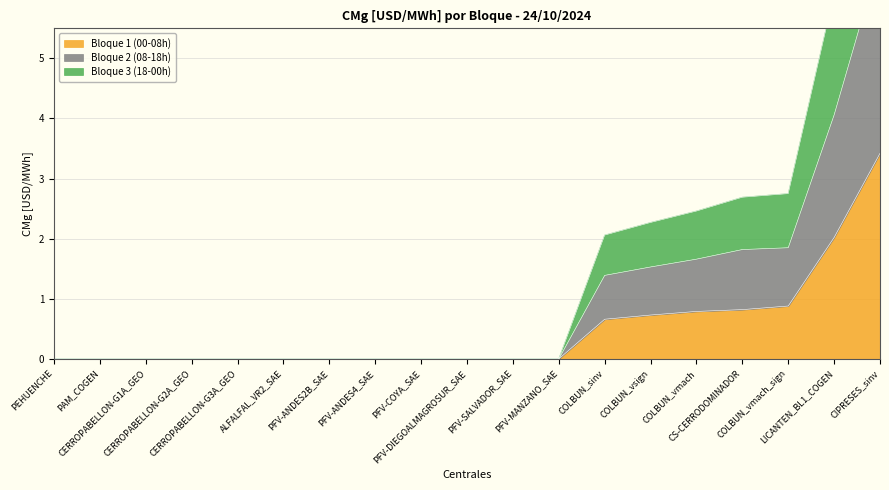

What are all the series names shown in the legend?

Bloque 1 (00-08h), Bloque 2 (08-18h), Bloque 3 (18-00h)